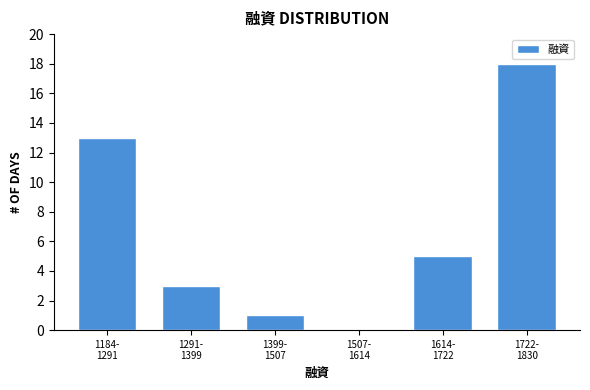

What is the sum of all values?

40